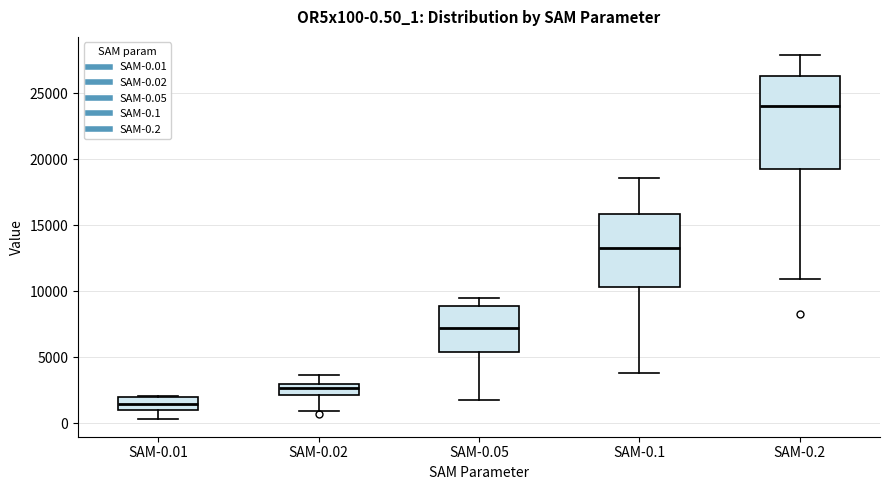

Which box has the lowest median line?

SAM-0.01